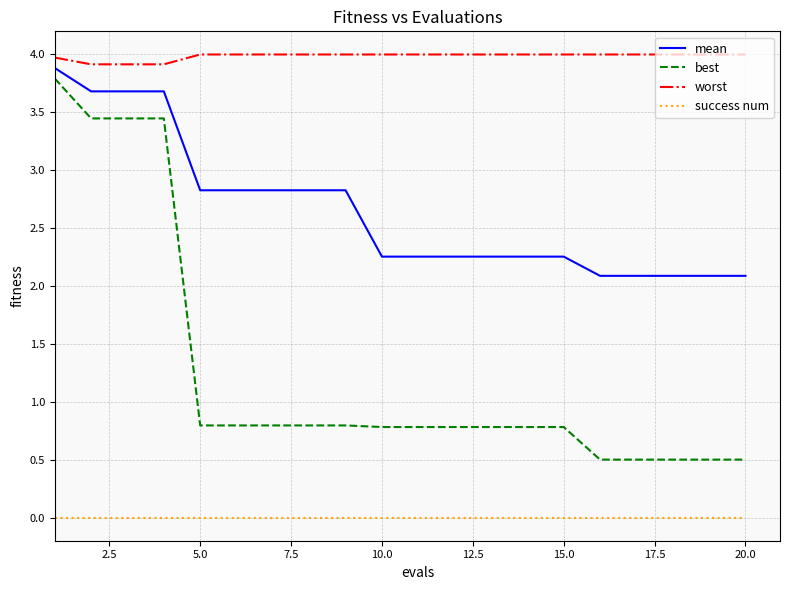

Does the chart display data point markers on the line(s)?

No